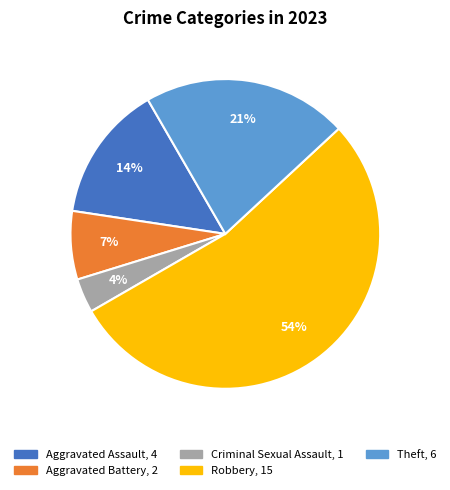

To the nearest percent, what portion does Theft represent?

21%